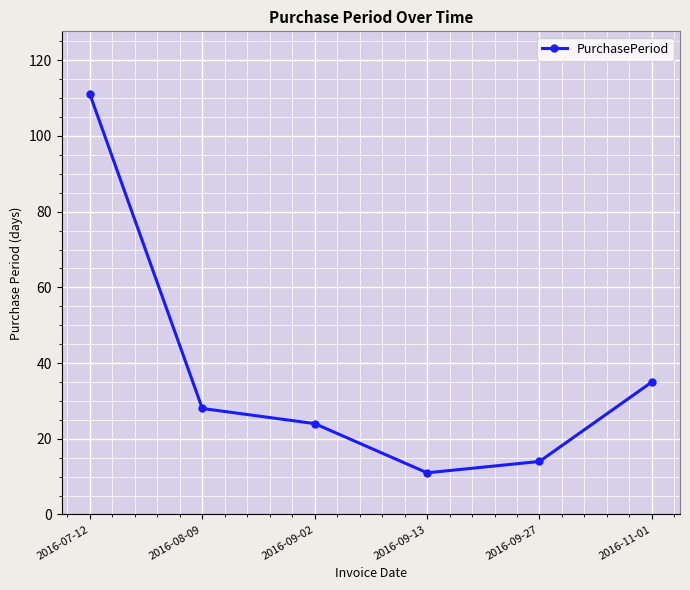

Reading right to left, transcribe all the data shown in this chart.

35	14	11	24	28	111